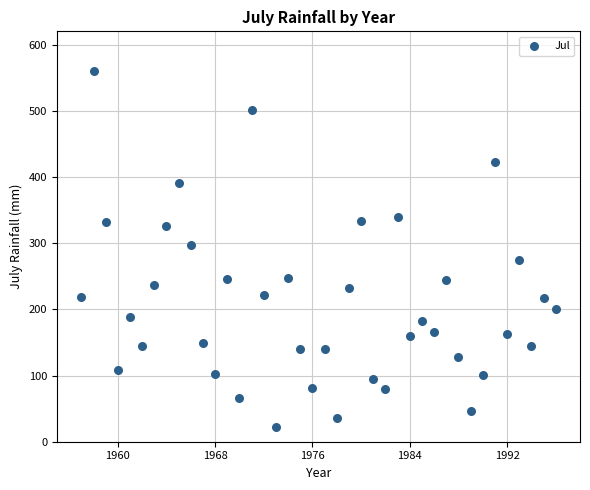

What is the range of Y values (max minus min)?

538.7